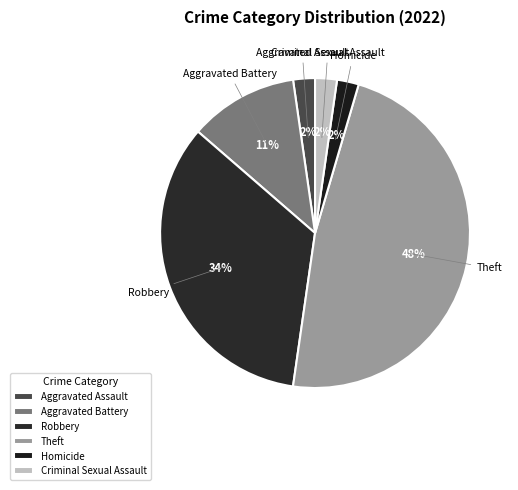

Which slice is the largest?

Theft